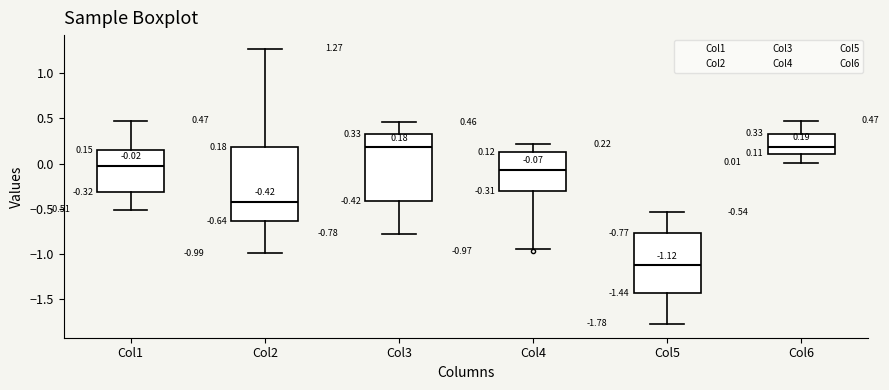

Which box is the tallest, from its lower edge to its upper edge?

Col2